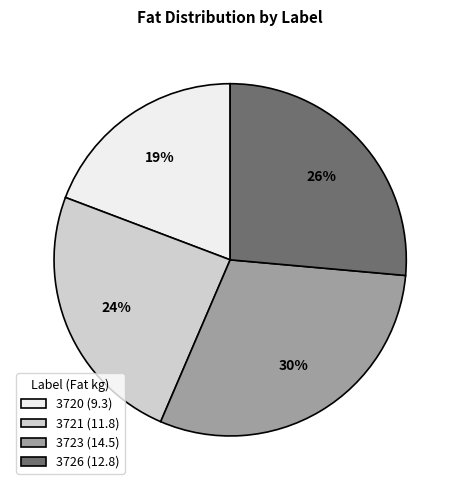

To the nearest percent, what is the average slice percentage?

25%